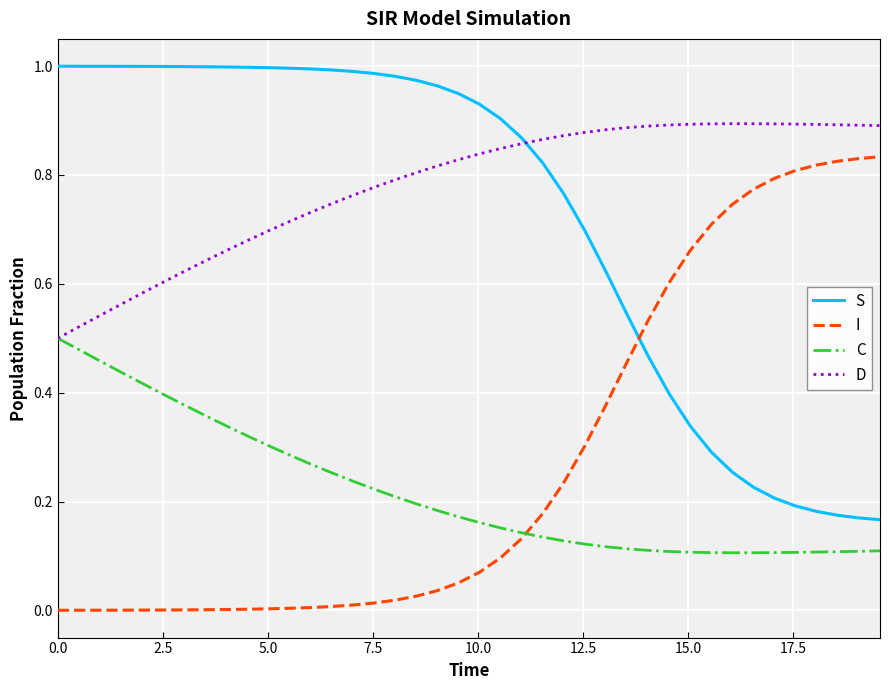

Which series has the largest total across all categories?

D